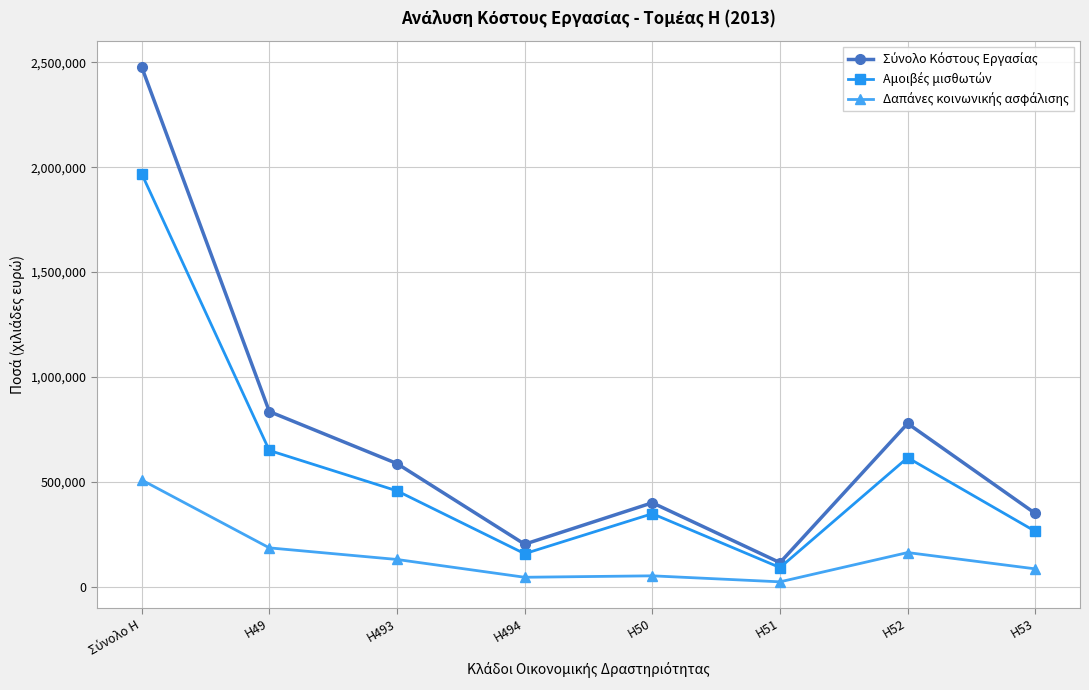

What is the label of the 4th point from the left?

H494